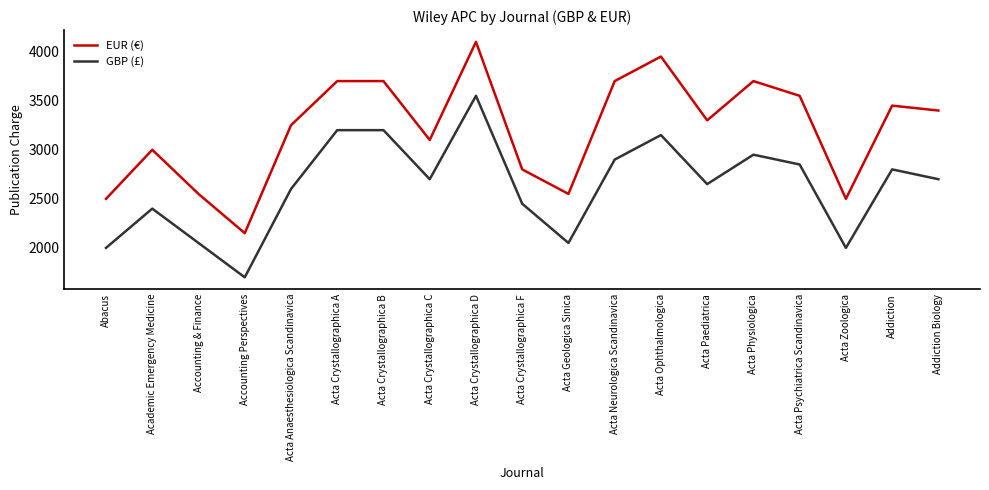

Is it true that GBP (£) equals 1011 at Abacus?

False